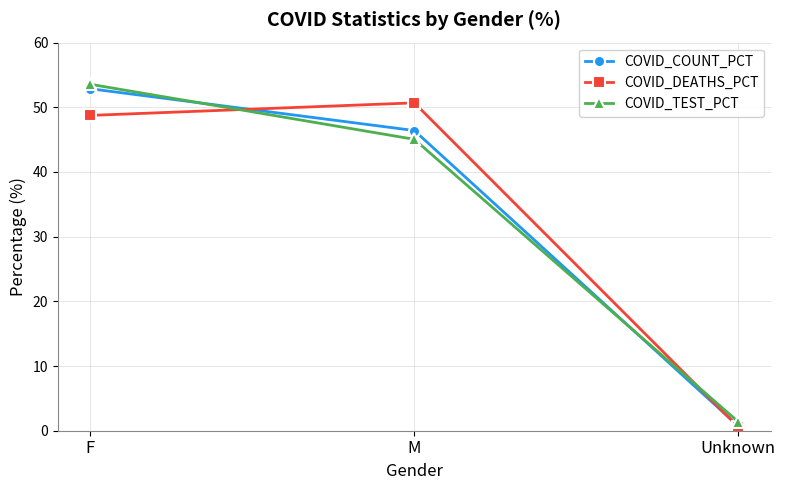

What is the value of the COVID_DEATHS_PCT point at the 3rd from the left?

0.6